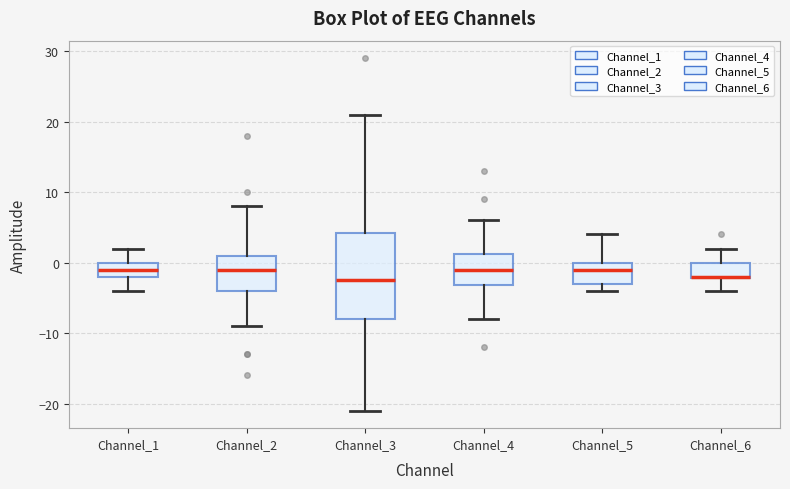

Comparing the boxes themselves (not the whiskers), which one is the tallest?

Channel_3